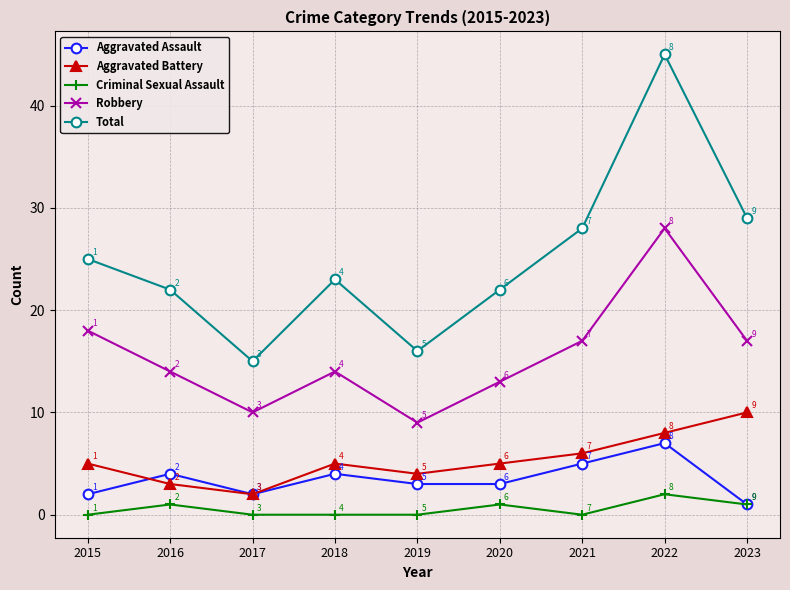

What is the difference between the second highest and minimum values in the Aggravated Assault series?

4